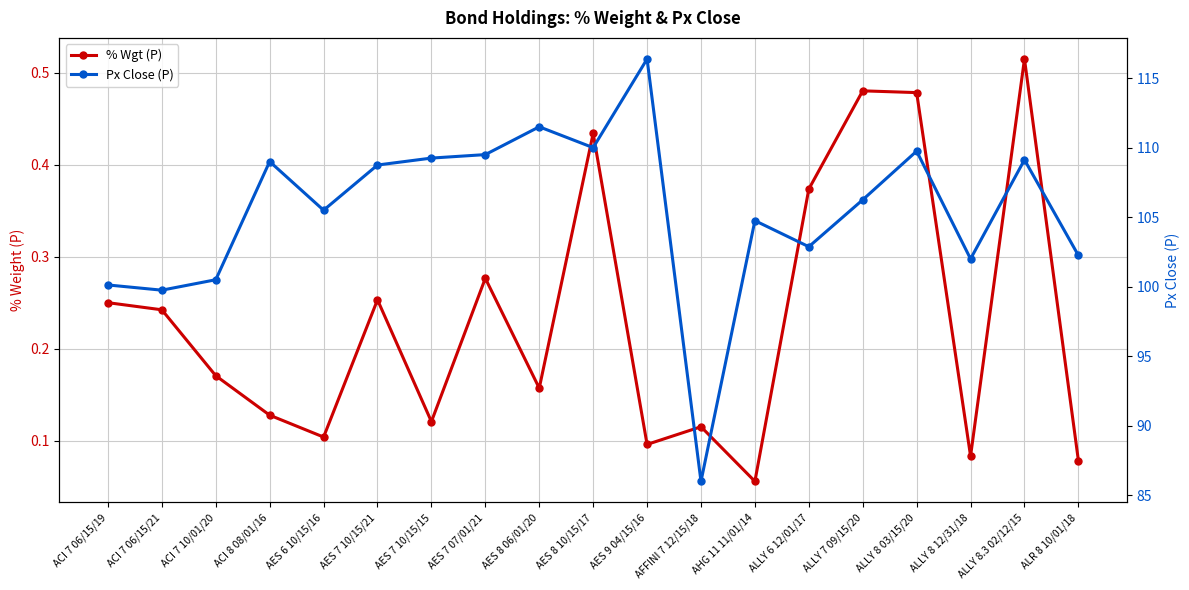

Does the chart display data point markers on the line(s)?

Yes